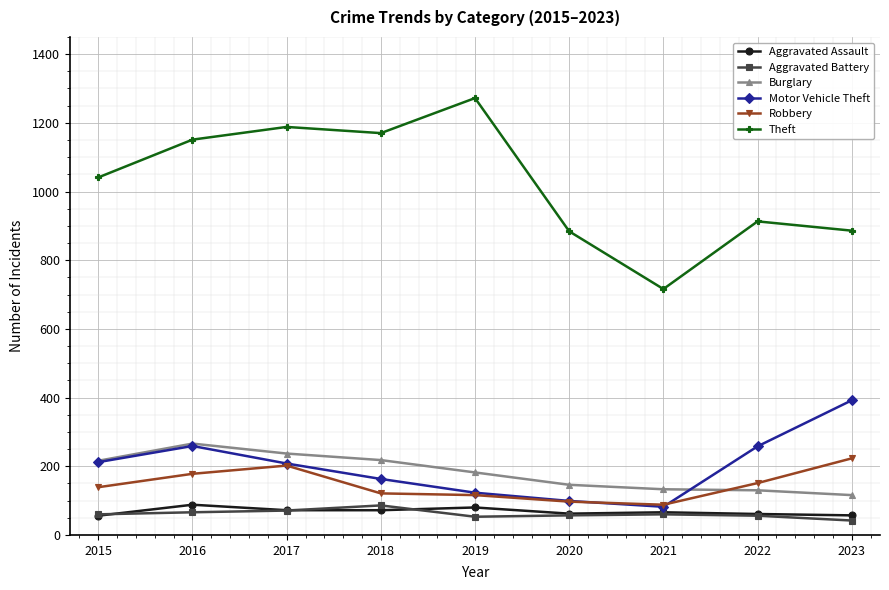

Does the chart have visible grid lines?

Yes